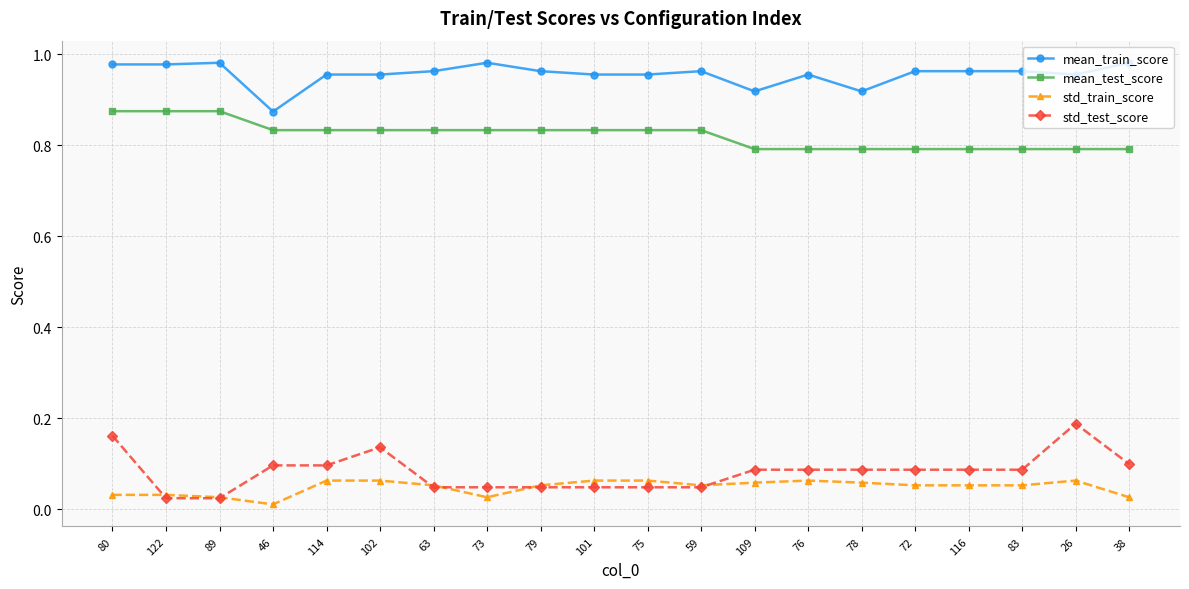

Which series has the widest spread of values?

std_test_score